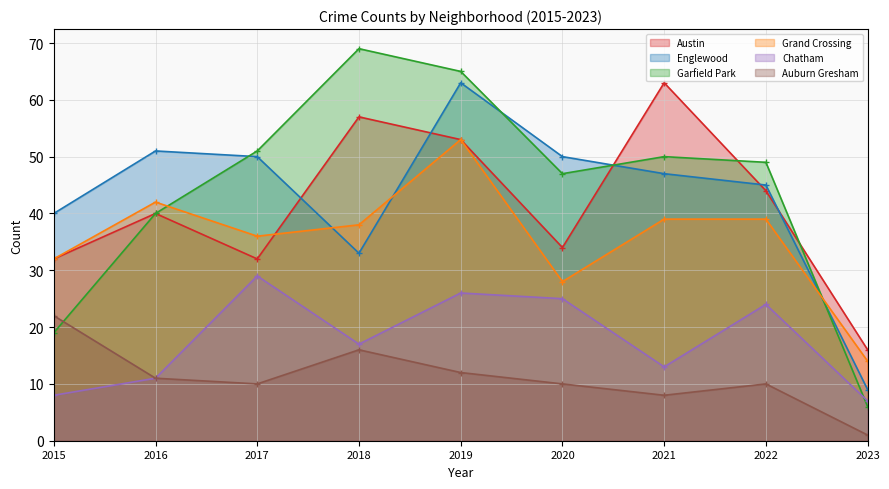

Reading left to right, extract all data points from this chart.

Austin: 2015=32	2016=40	2017=32	2018=57	2019=53	2020=34	2021=63	2022=44	2023=16
Englewood: 2015=40	2016=51	2017=50	2018=33	2019=63	2020=50	2021=47	2022=45	2023=9
Garfield Park: 2015=19	2016=40	2017=51	2018=69	2019=65	2020=47	2021=50	2022=49	2023=6
Grand Crossing: 2015=32	2016=42	2017=36	2018=38	2019=53	2020=28	2021=39	2022=39	2023=14
Chatham: 2015=8	2016=11	2017=29	2018=17	2019=26	2020=25	2021=13	2022=24	2023=7
Auburn Gresham: 2015=22	2016=11	2017=10	2018=16	2019=12	2020=10	2021=8	2022=10	2023=1